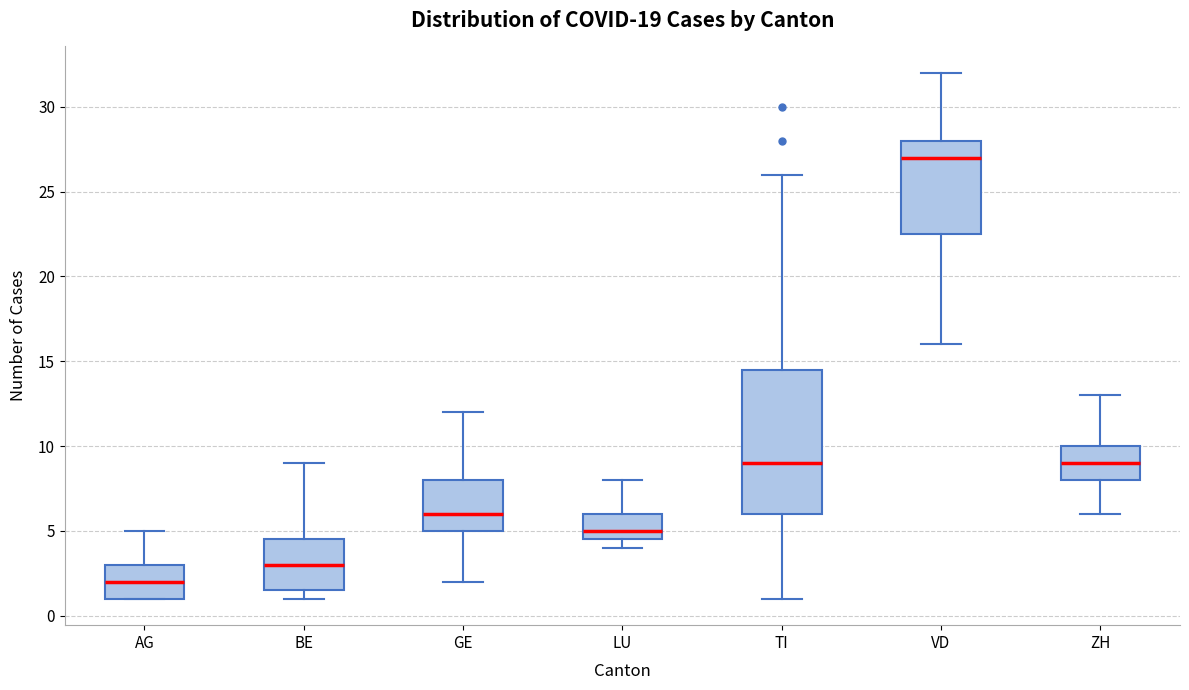

Which box is the tallest, from its lower edge to its upper edge?

TI